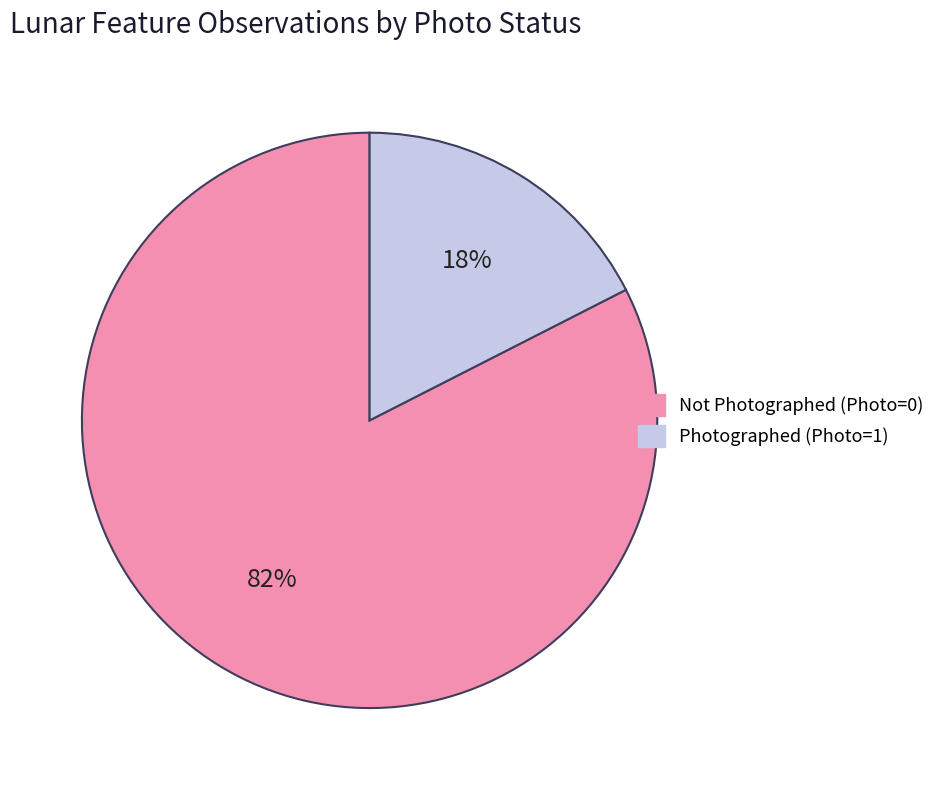

To the nearest percent, what is the average slice percentage?

50%